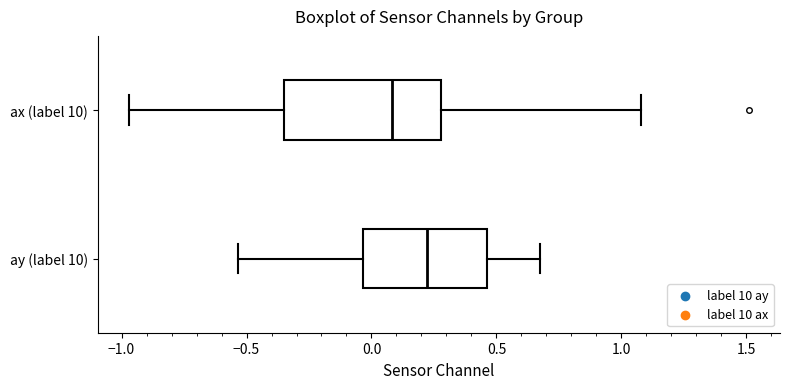

Reading bottom to top, read every box against the x-axis: the position of its median line, the range the box covers, and the ends of its whiskers. The values are not printed on the chart, so give them approximately, as read against the axis.

ay (label 10): median 0.20, box -0.05 to 0.45, whiskers -0.55 to 0.65
ax (label 10): median 0.10, box -0.35 to 0.30, whiskers -0.95 to 1.10